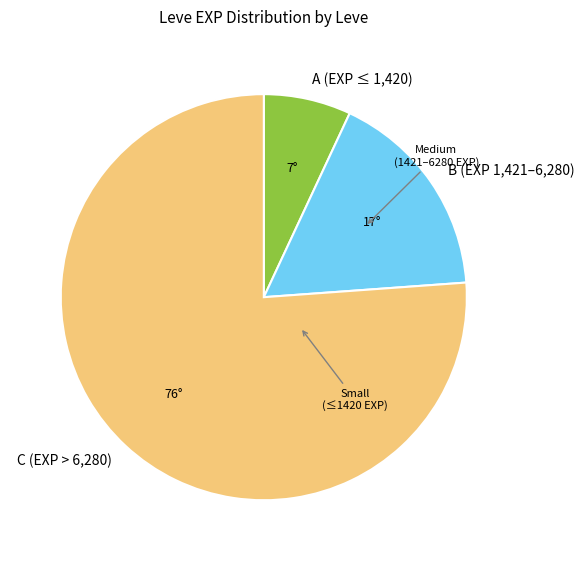

Approximately how many times larger is the value at A (EXP ≤ 1,420) compared to B (EXP 1,421–6,280)?

0.4